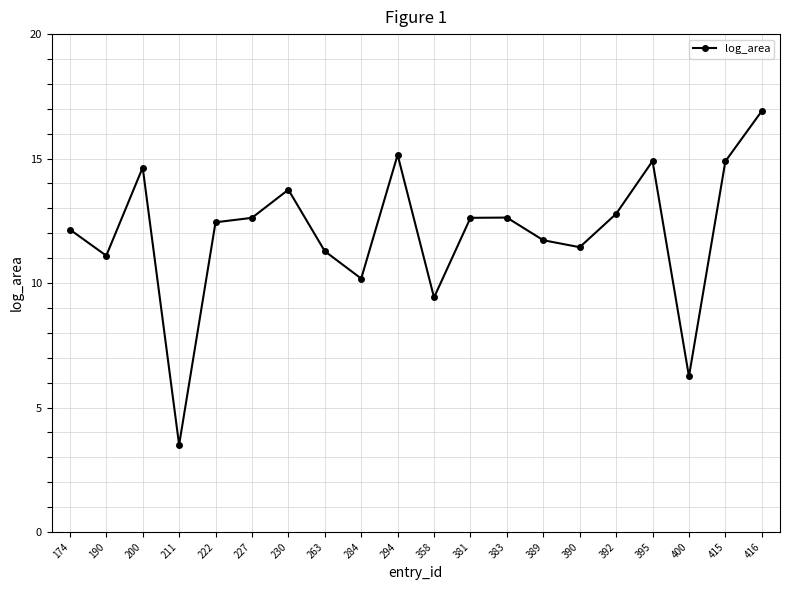

What is the smallest value displayed?

3.5